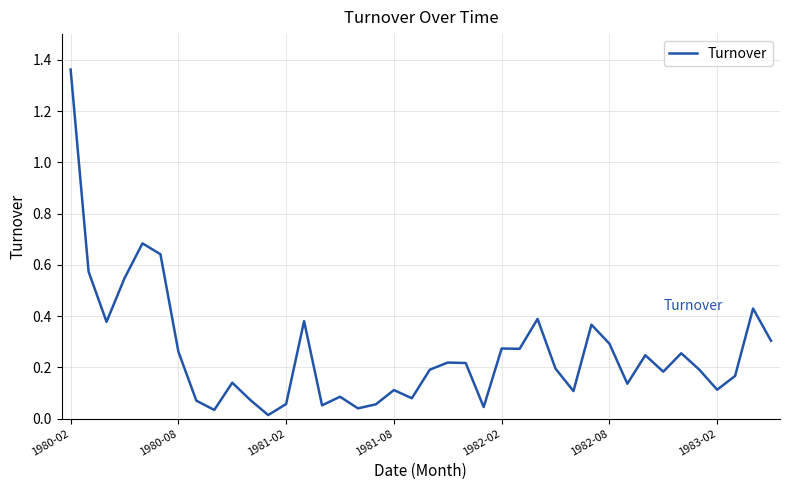

The value at 1983-02 is 0.1. True or false?

True